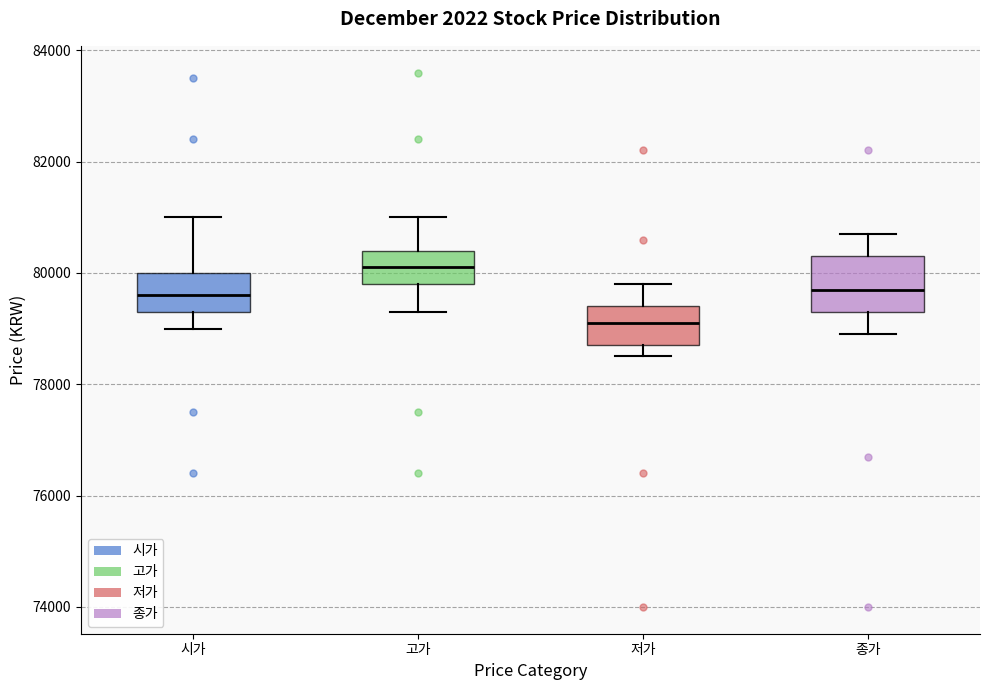

Reading left to right, transcribe this box plot: for each box, give where its median line is, the range the box spans, and where its two whiskers end, as read against the y-axis. The values are not printed on the chart, so give them approximately, as read against the axis.

시가: median 79600, box 79400 to 80000, whiskers 79000 to 81000
고가: median 80200, box 79800 to 80400, whiskers 79400 to 81000
저가: median 79200, box 78800 to 79400, whiskers 78600 to 79800
종가: median 79800, box 79400 to 80400, whiskers 79000 to 80800